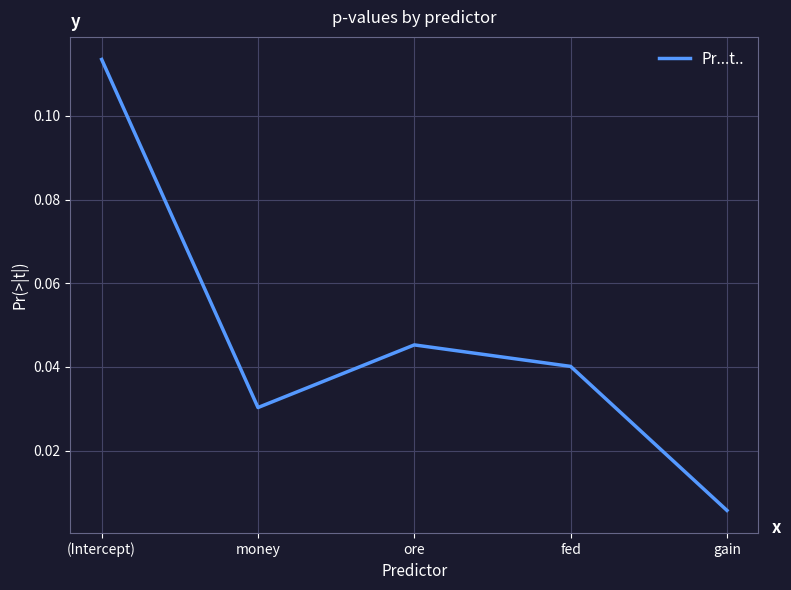

Where is the first local maximum?

ore